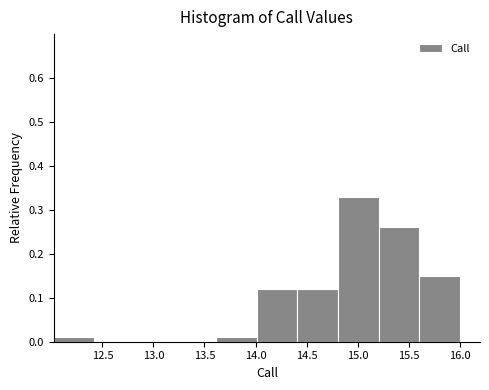

What is the height of the bar covering 15.2 to 15.6 on the x-axis? Neither the bar edges nor the heights are printed on the chart, so give them approximately, as read against the axes.

0.26